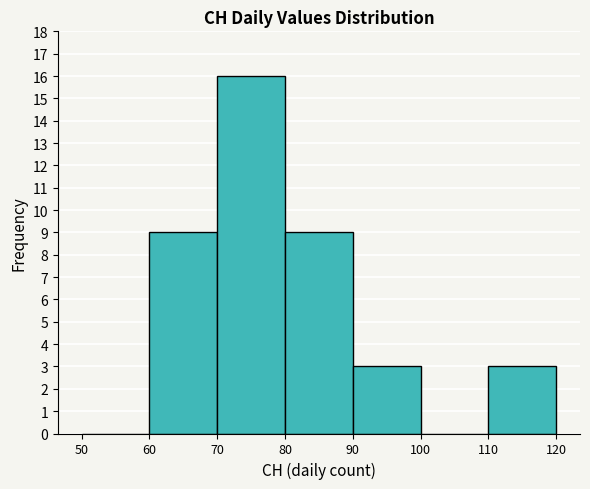

Which range on the x-axis has the tallest bar?

70 to 80